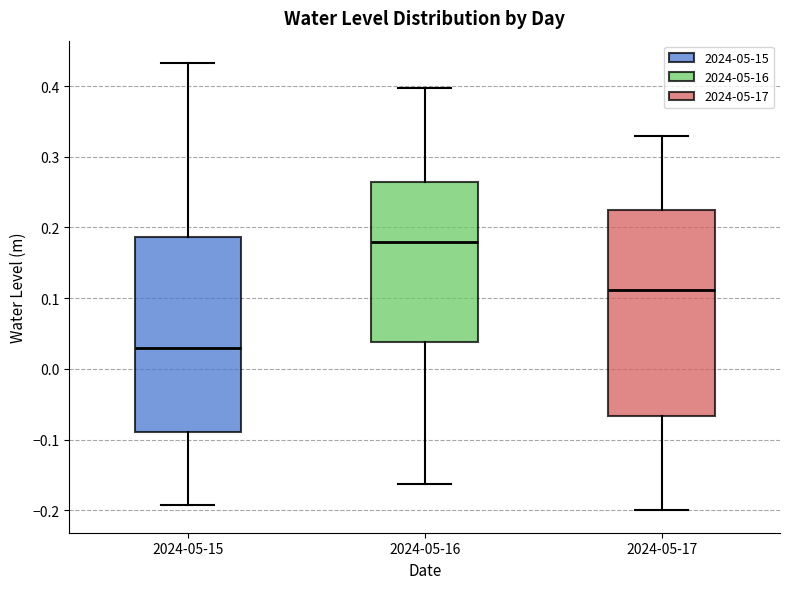

Comparing the boxes themselves (not the whiskers), which one is the tallest?

2024-05-17